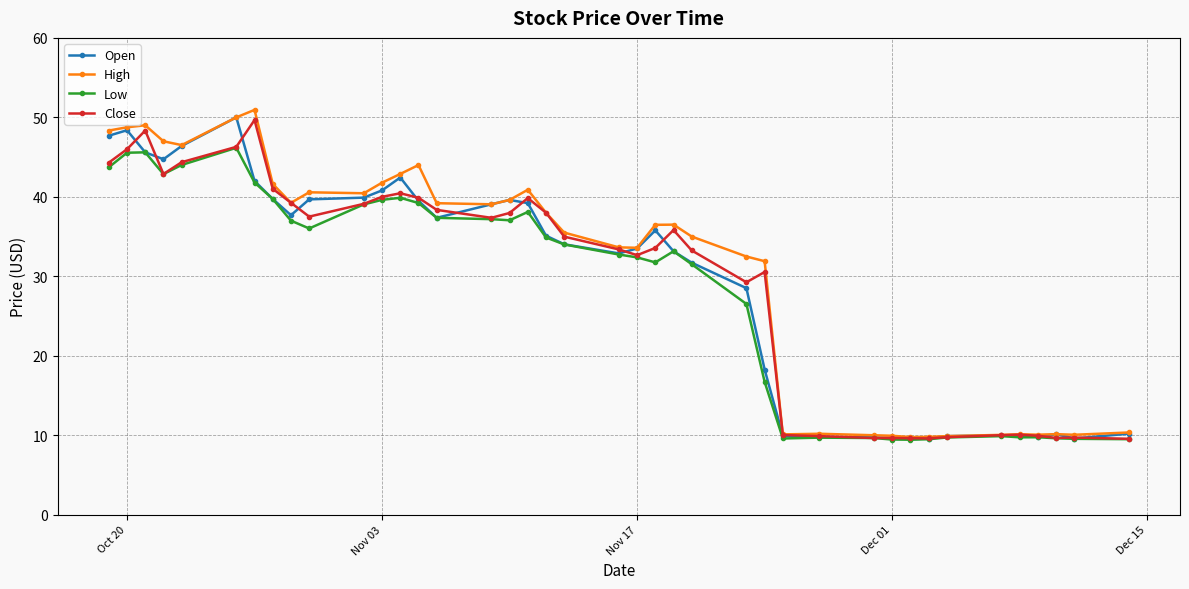

What is the maximum value for High?

50.9